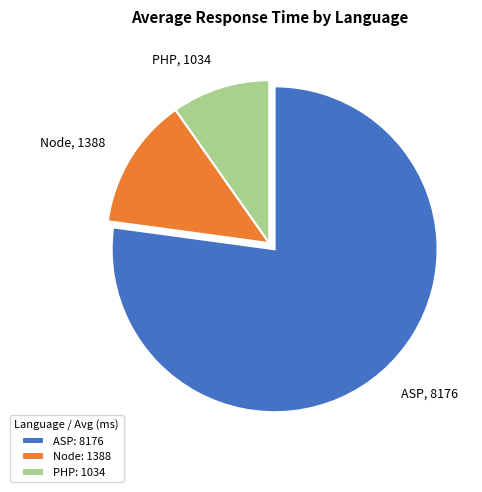

How many segments does this pie chart have?

3